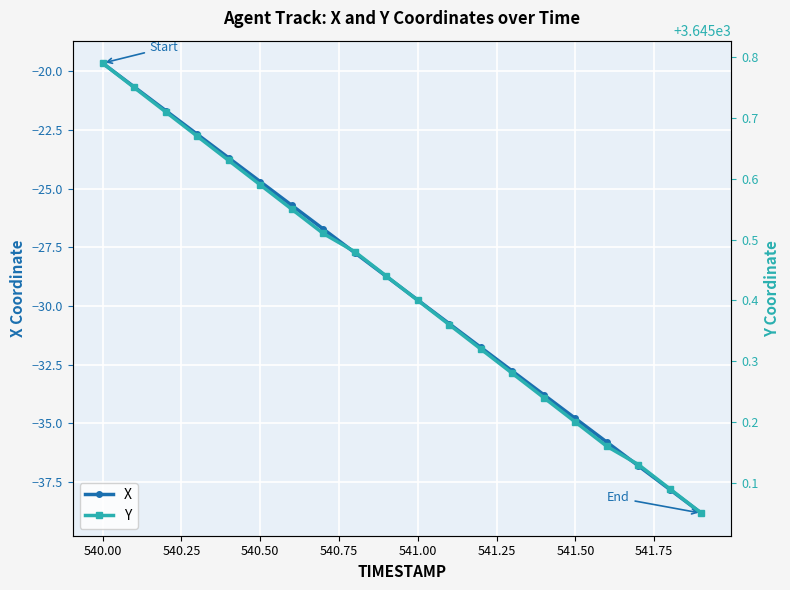

Is this an area chart (filled region under the line)?

No